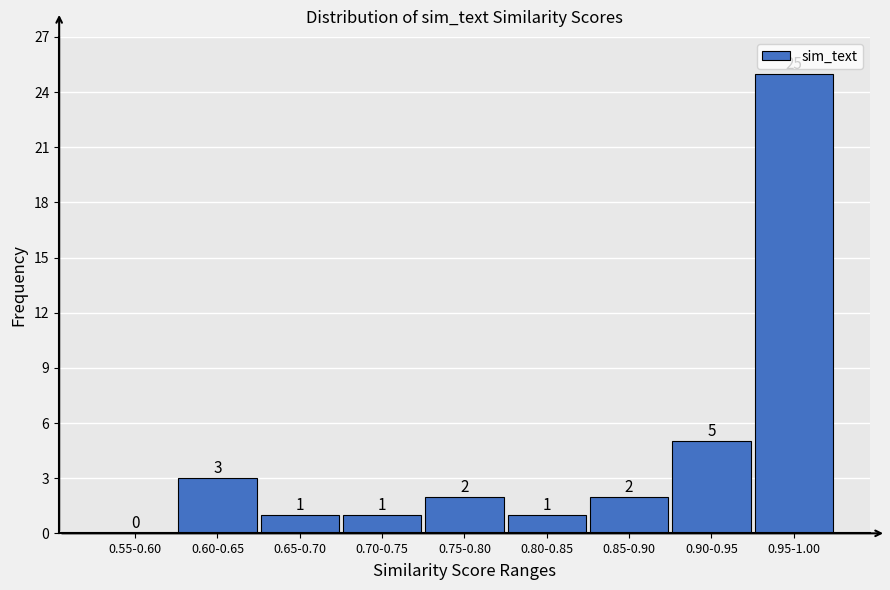

Reading left to right, what are all the values shown in this chart?

0.55-0.60=0	0.60-0.65=3	0.65-0.70=1	0.70-0.75=1	0.75-0.80=2	0.80-0.85=1	0.85-0.90=2	0.90-0.95=5	0.95-1.00=25